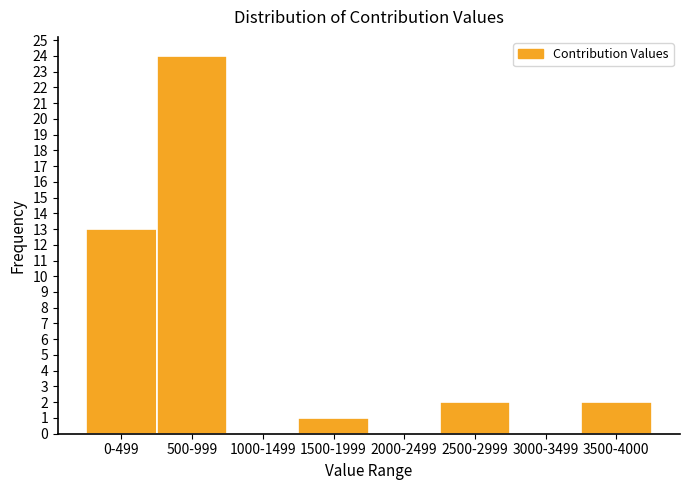

Reading left to right, list all the values displayed in this chart.

0-499=13	500-999=24	1000-1499=0	1500-1999=1	2000-2499=0	2500-2999=2	3000-3499=0	3500-4000=2